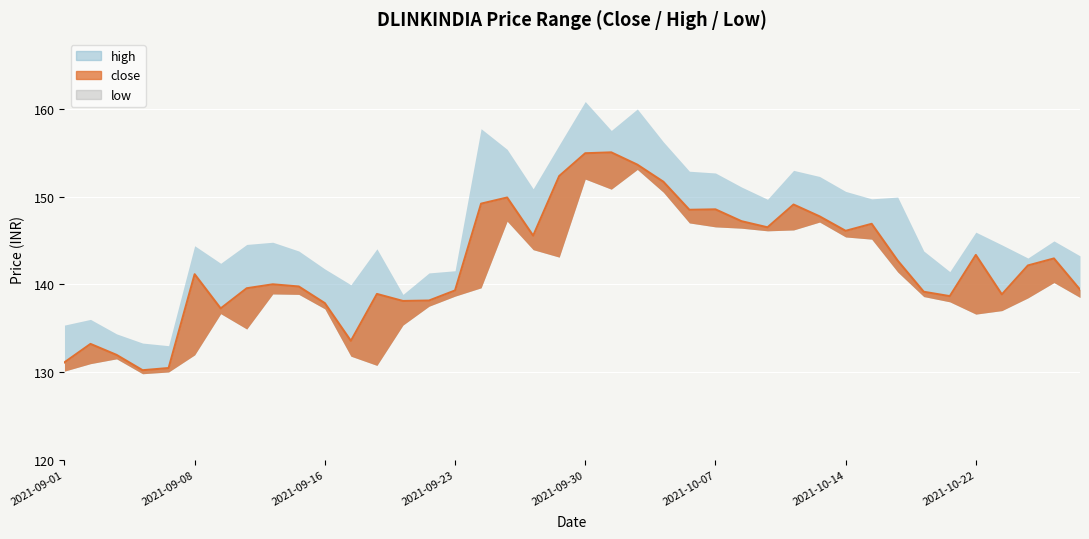

What are all the series names shown in the legend?

close, high, low